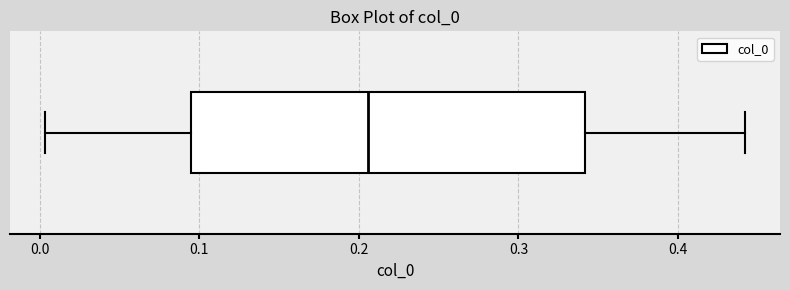

Transcribe this box plot: give where the median line is, the range the box spans, and where the two whiskers end, as read against the x-axis. The values are not printed on the chart, so give them approximately, as read against the axis.

median 0.21, box 0.10 to 0.34, whiskers 0.00 to 0.44